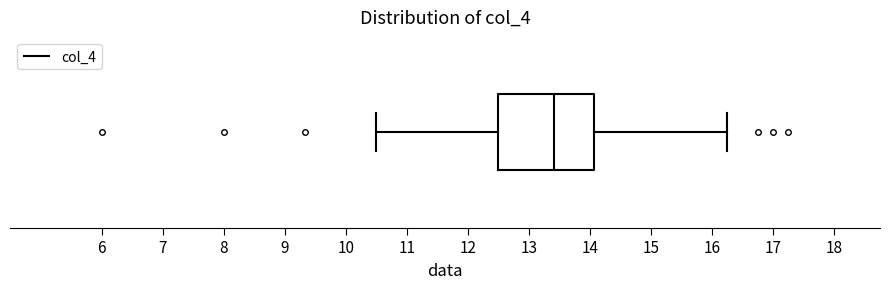

Transcribe this box plot: give where the median line is, the range the box spans, and where the two whiskers end, as read against the x-axis. The values are not printed on the chart, so give them approximately, as read against the axis.

median 13.4, box 12.5 to 14.1, whiskers 10.5 to 16.3